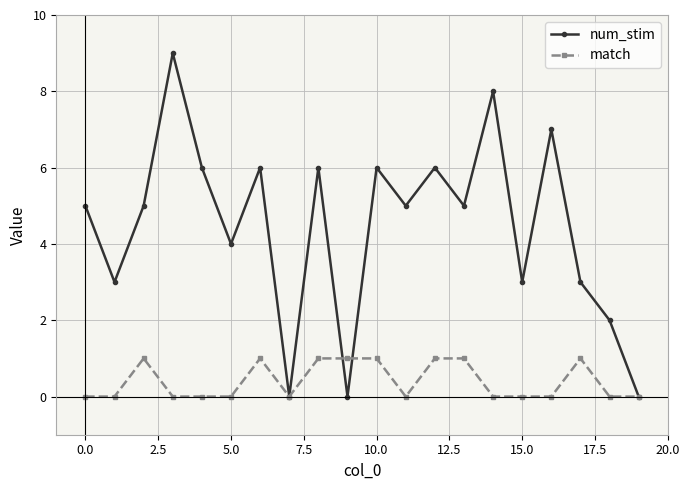

Which series has the largest range (max minus min)?

num_stim